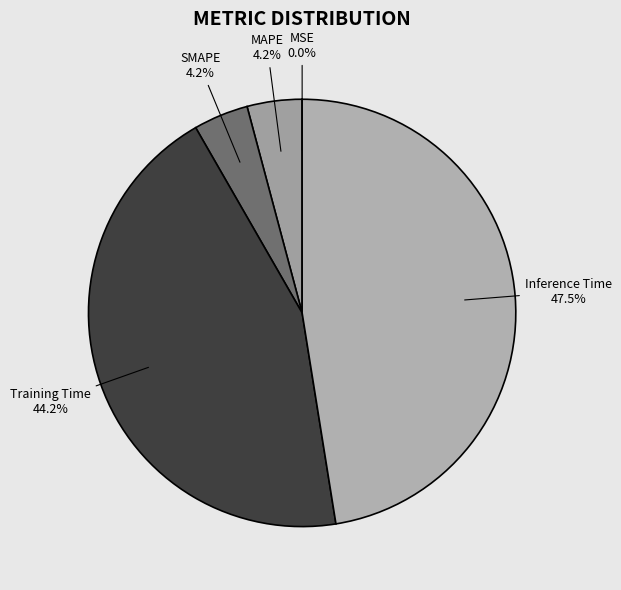

Rank the categories by value from highest to lowest.

Inference Time, Training Time, MAPE, SMAPE, MSE